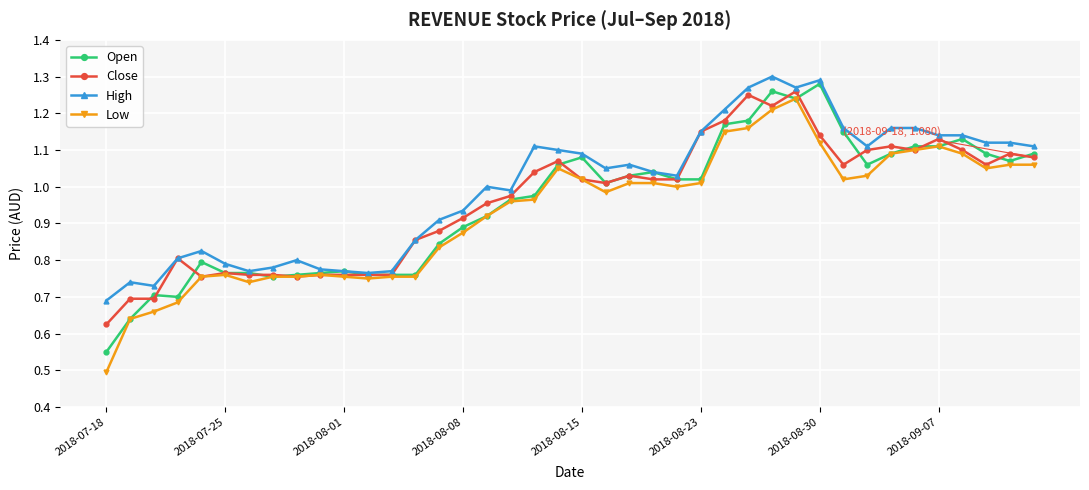

At how many categories does at least one series exceed 0?

40